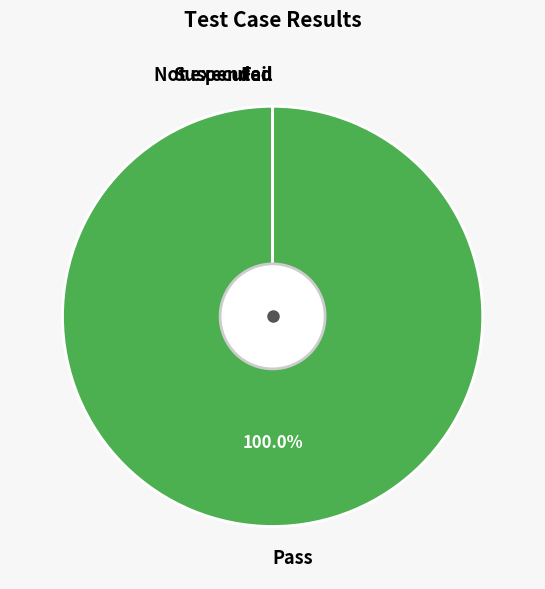

Combined, do Not executed and Pass account for over 50%?

Yes